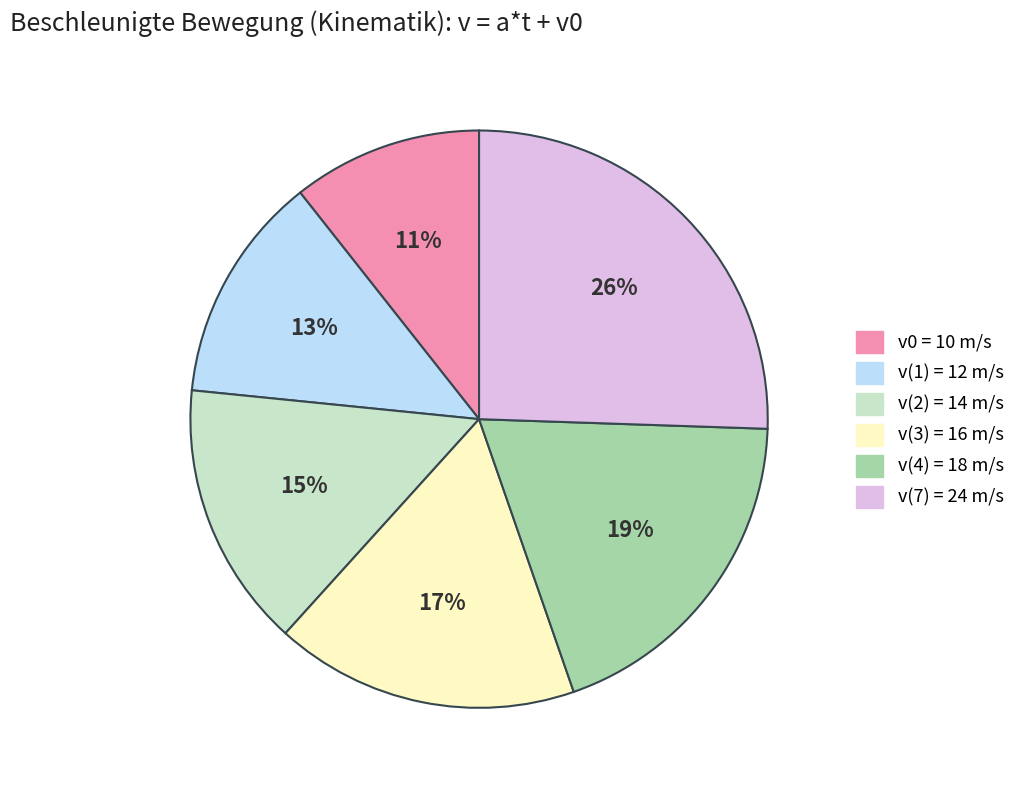

Is v0 = 10 m/s the majority of the pie?

No